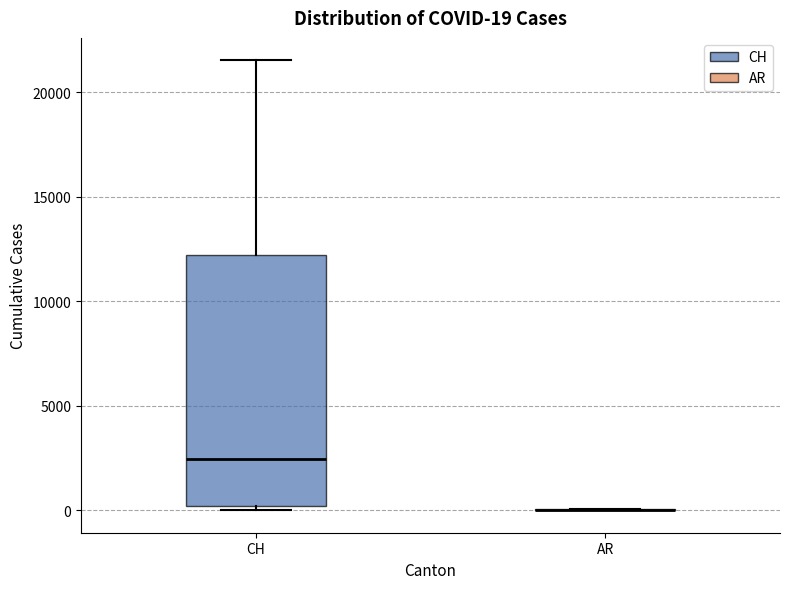

Comparing the boxes themselves (not the whiskers), which one is the tallest?

CH